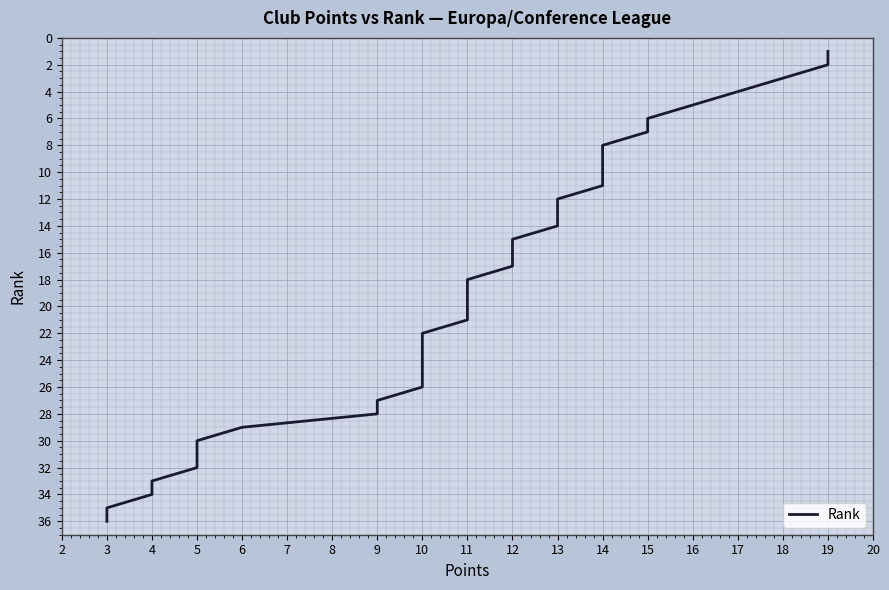

What is the smallest value displayed?

1